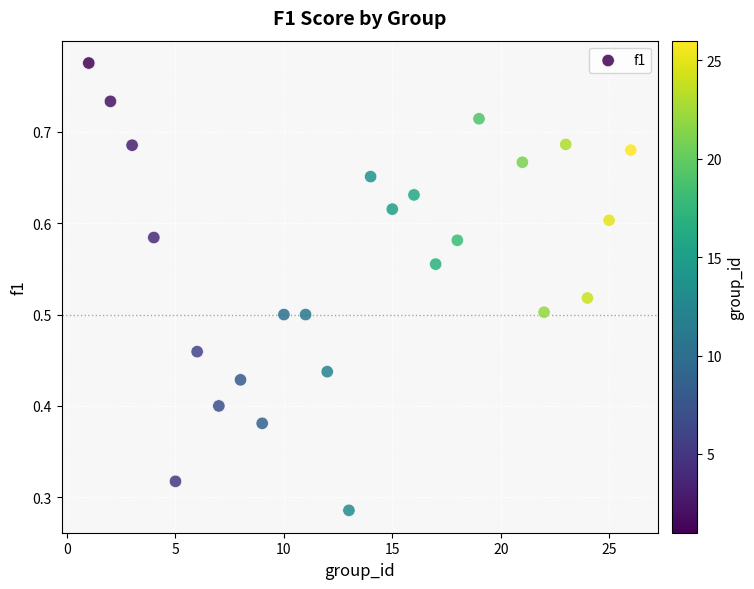

What is the range of X values (max minus min)?

25.0